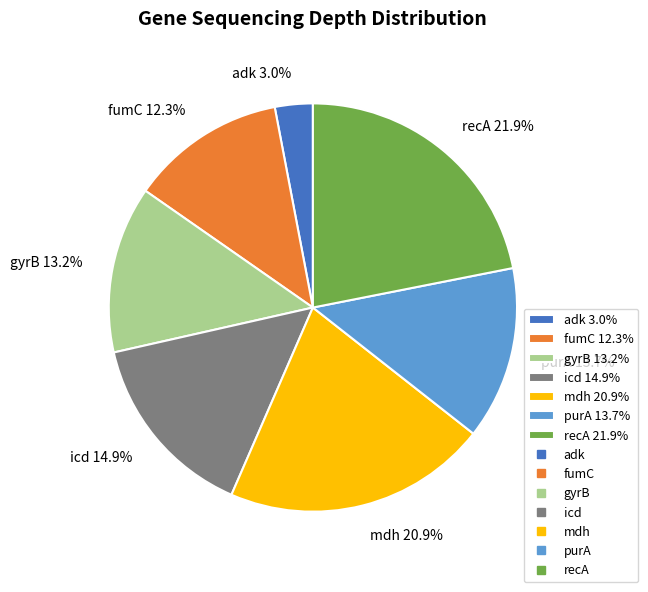

To the nearest percent, what is the average slice percentage?

14%